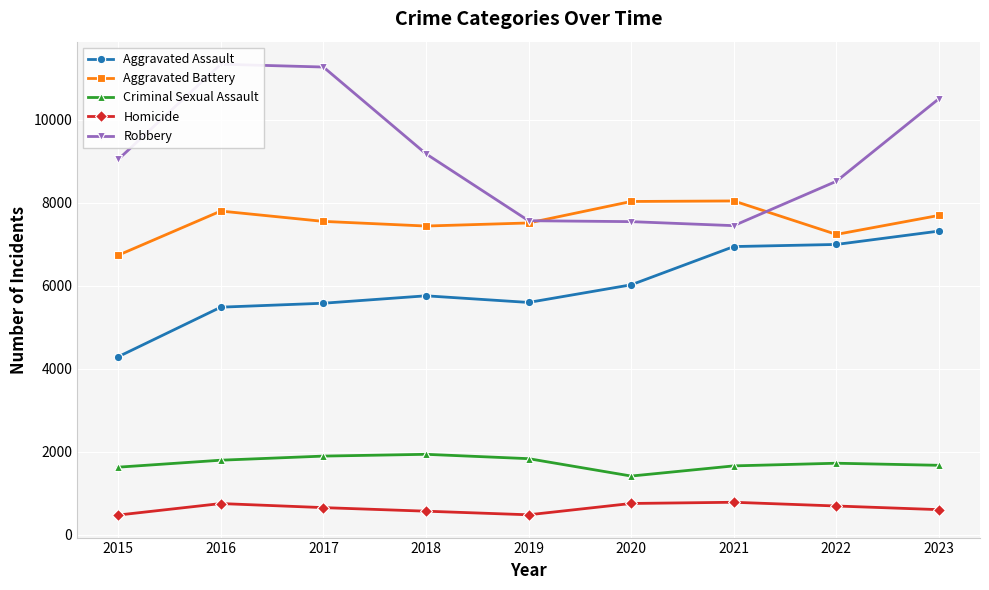

At which label is Aggravated Assault closest to 5804?

2018